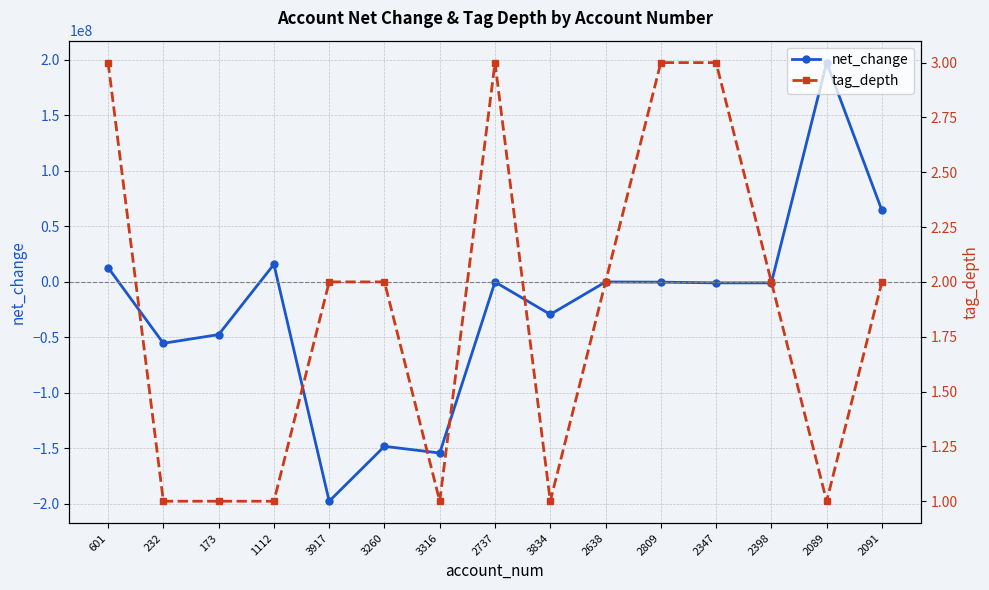

In tag_depth, how many points are lower than both neighbors (excluding endpoints)?

3